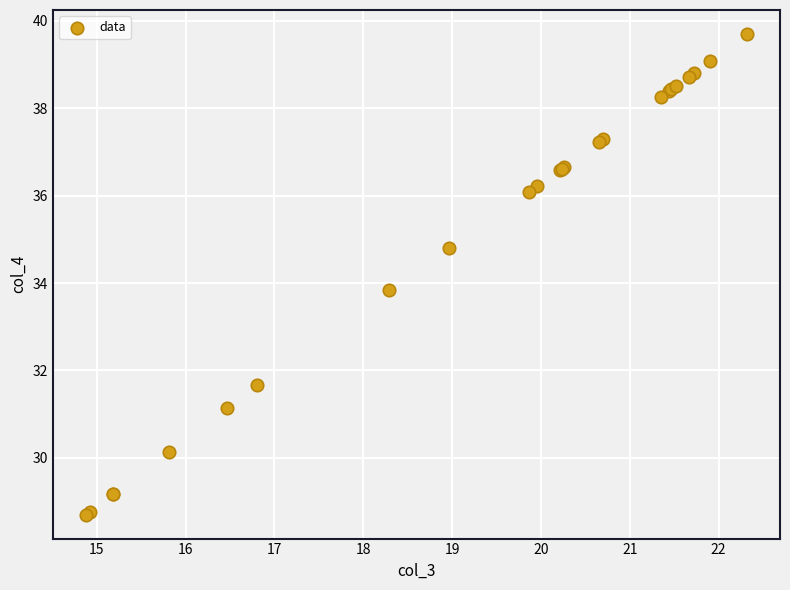

What Y value in the scatter plot is closest to 34?

33.8